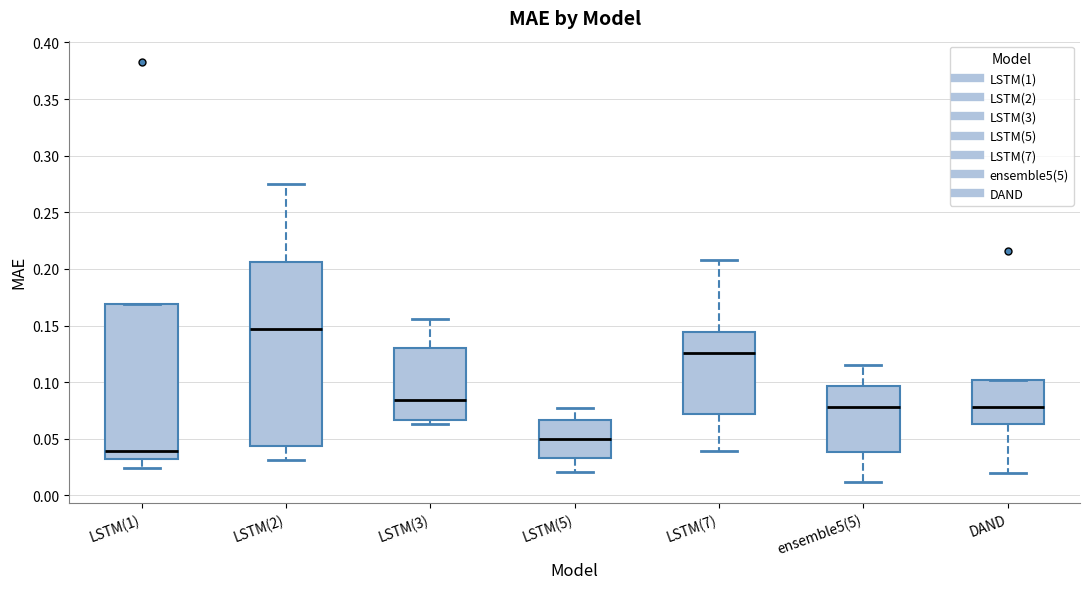

Which box's median line is the highest?

LSTM(2)